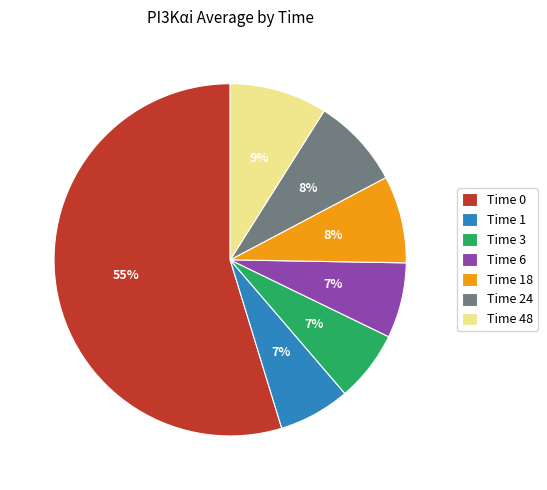

What percentage is the Time 48 slice, to the nearest percent?

9%